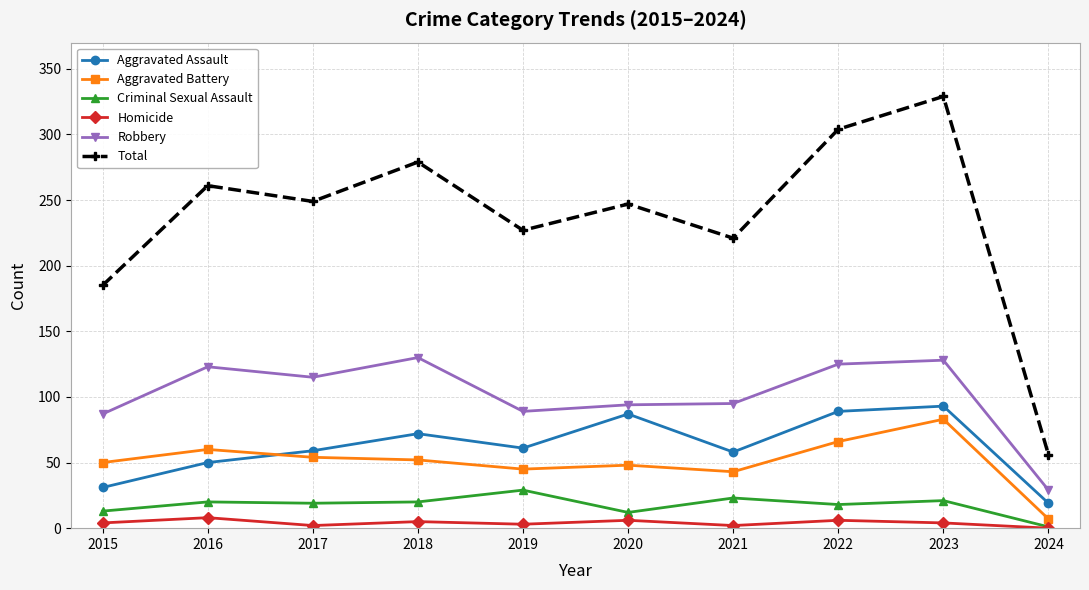

What is the difference between the Criminal Sexual Assault values at 2016 and 2015?

7